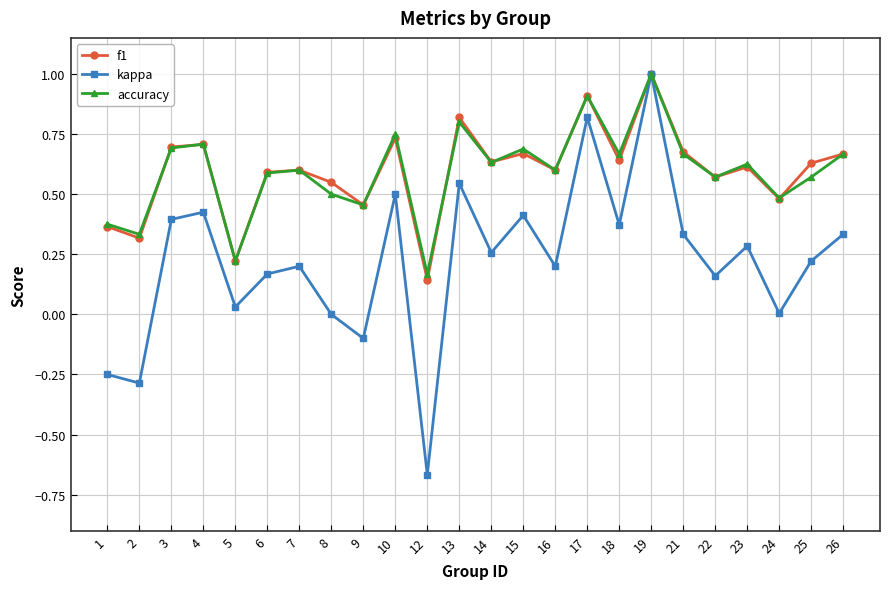

Is the value of kappa at 10 greater than the value of accuracy at 23?

No